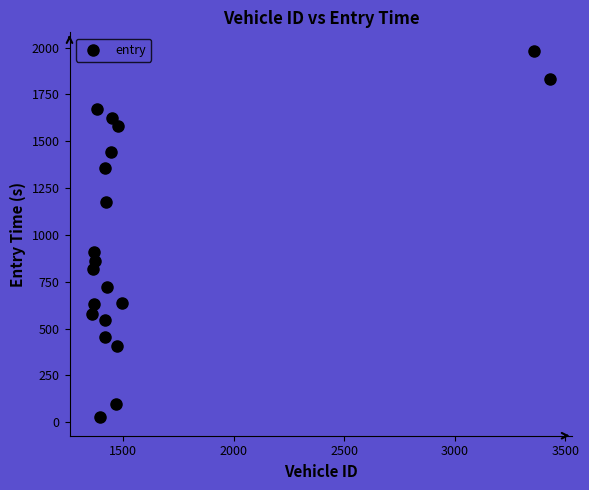

What is the range of X values (max minus min)?

2067.0